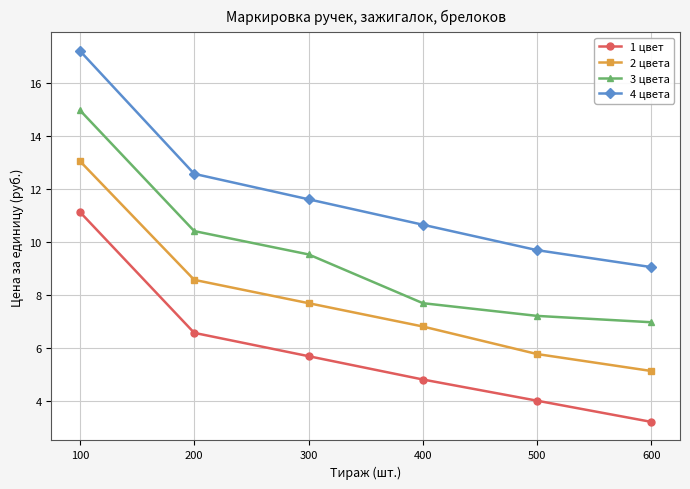

True or false: 4 цвета and 2 цвета intersect in this chart.

False